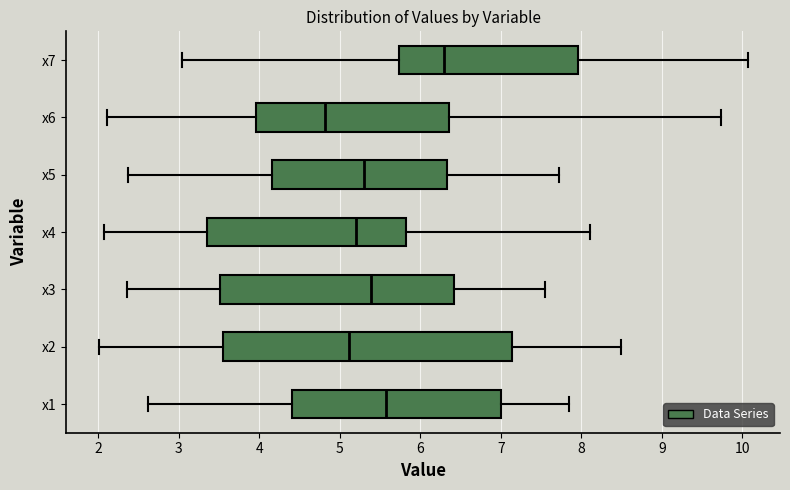

Reading bottom to top, transcribe this box plot: for each box, give where its median line is, the range the box spans, and where its two whiskers end, as read against the x-axis. The values are not printed on the chart, so give them approximately, as read against the axis.

x1: median 5.6, box 4.4 to 7.0, whiskers 2.6 to 7.8
x2: median 5.1, box 3.5 to 7.1, whiskers 2.0 to 8.5
x3: median 5.4, box 3.5 to 6.4, whiskers 2.4 to 7.6
x4: median 5.2, box 3.4 to 5.8, whiskers 2.1 to 8.1
x5: median 5.3, box 4.2 to 6.3, whiskers 2.4 to 7.7
x6: median 4.8, box 4.0 to 6.4, whiskers 2.1 to 9.7
x7: median 6.3, box 5.7 to 8.0, whiskers 3.0 to 10.1